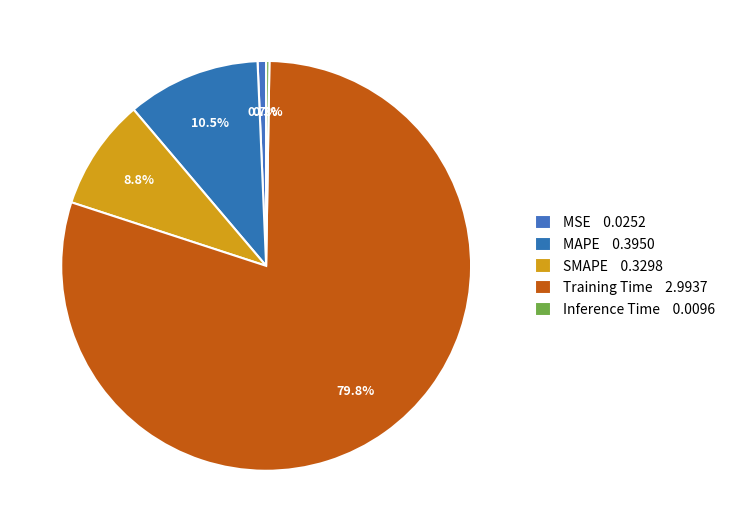

To the nearest percent, what percentage of the pie is MAPE?

11%